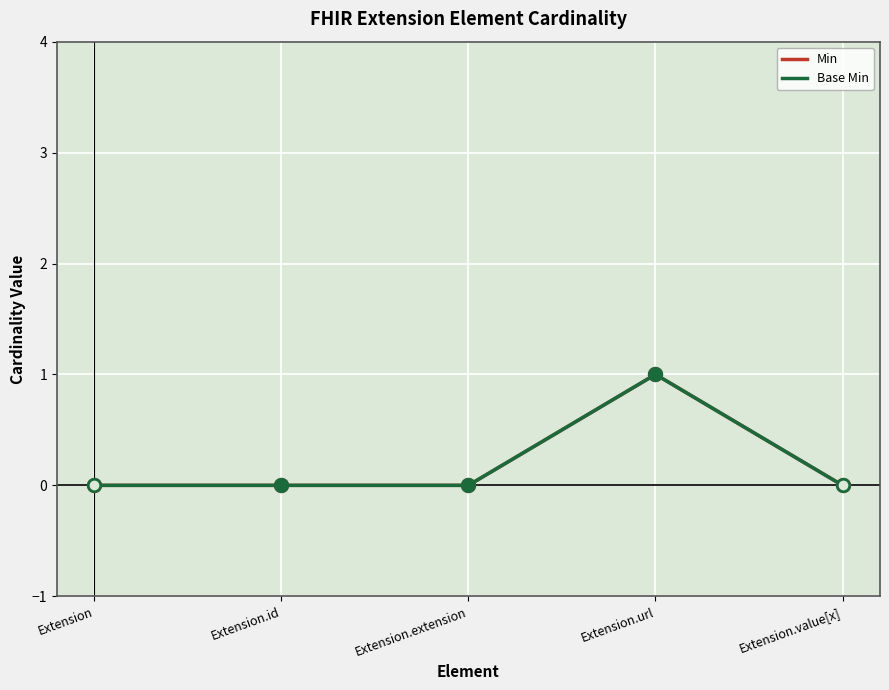

What is the value of the Base Min point at the 4th from the left?

1